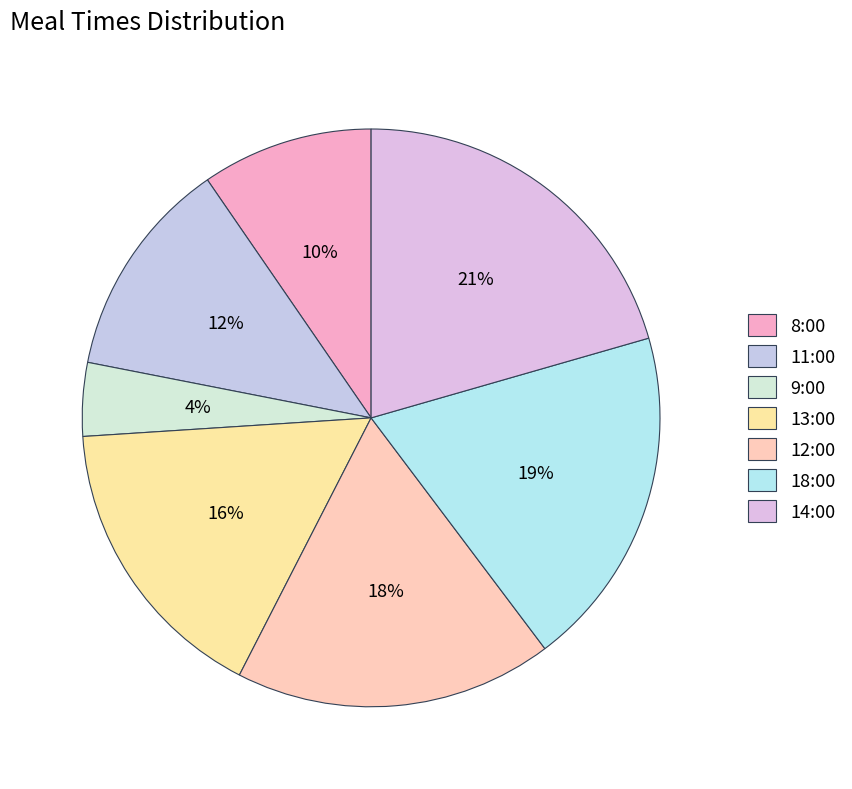

Which slice is the largest?

14:00